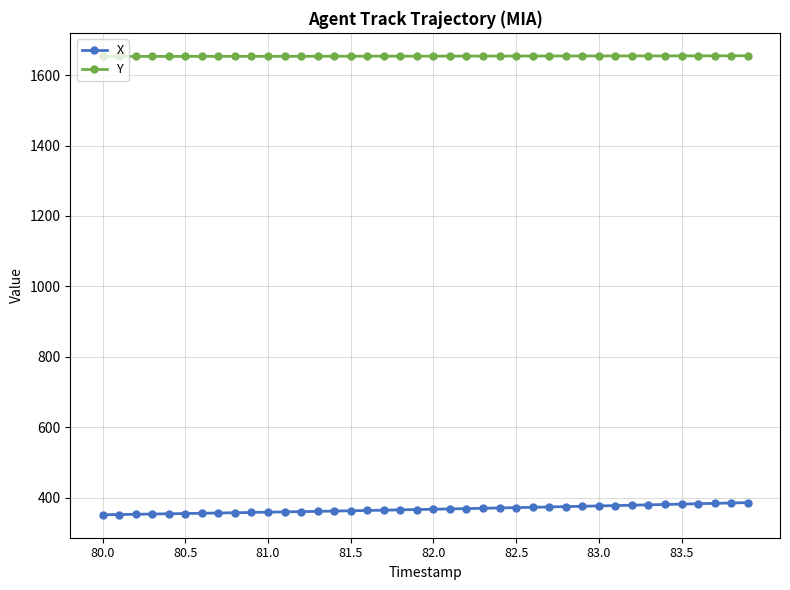

What is the average value of the X series?

367.0